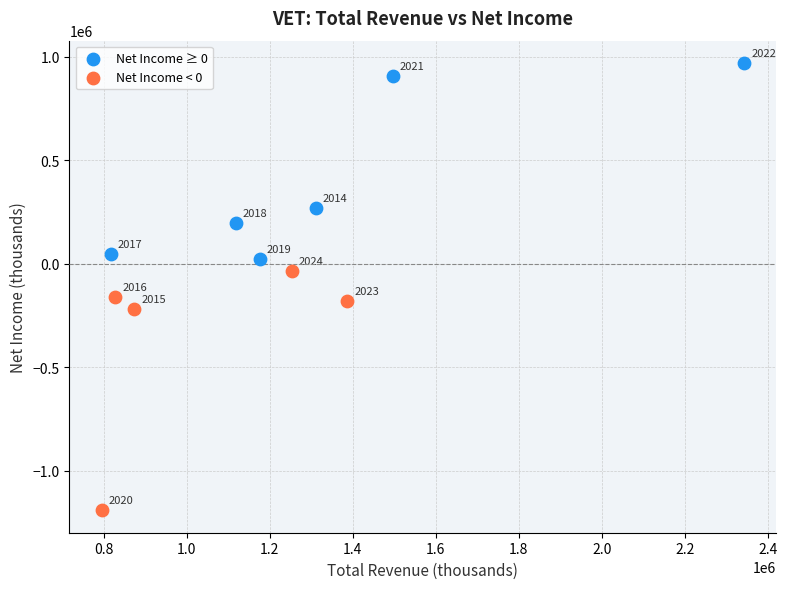

Which series reaches the minimum Y coordinate?

Net Income < 0